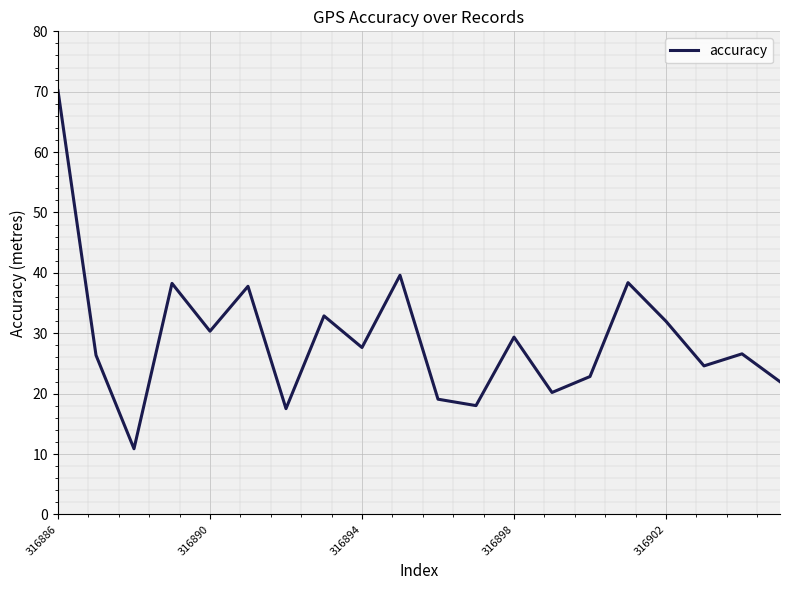

What is the average value?

29.2